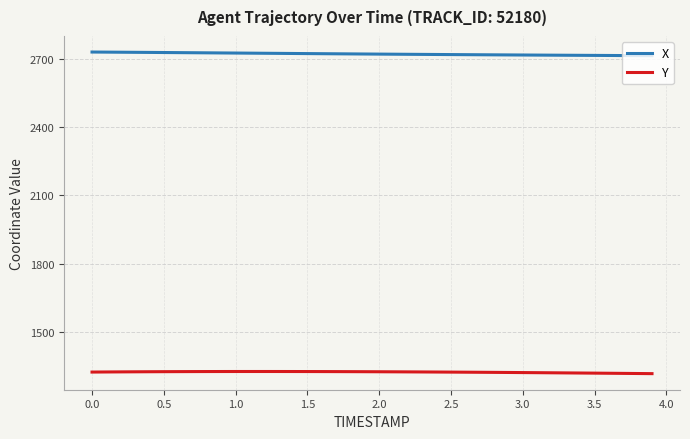

True or false: Y and X cross at least once.

False